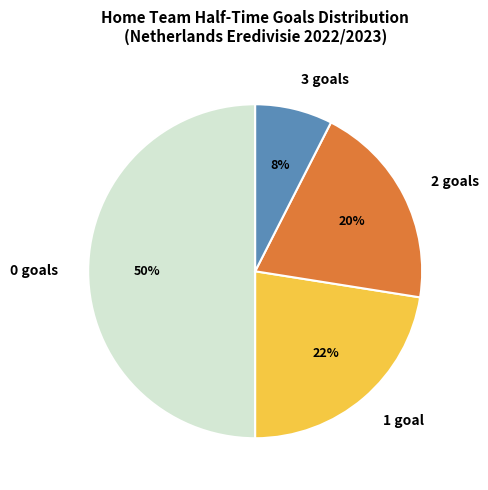

The 1 goal slice represents 31% of the pie. True or false?

False